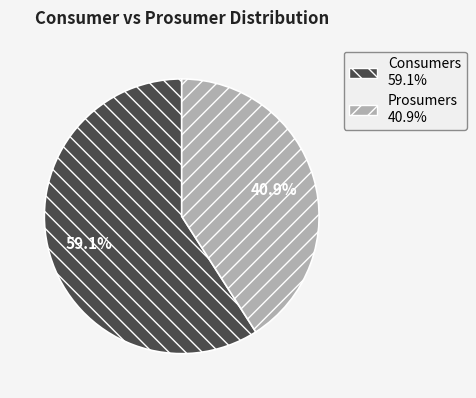

What portion of the pie excludes Consumers?

40.9%